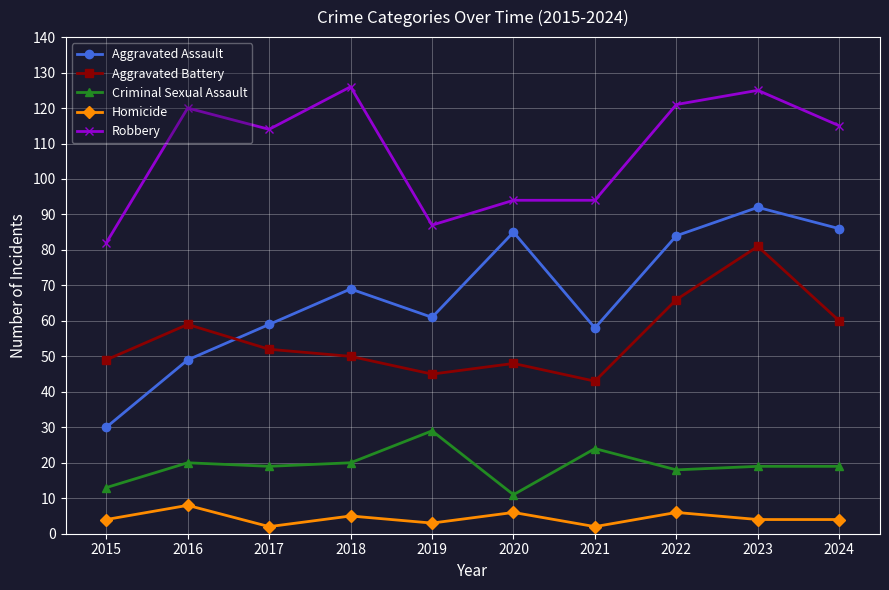

What are all the series names shown in the legend?

Aggravated Assault, Aggravated Battery, Criminal Sexual Assault, Homicide, Robbery